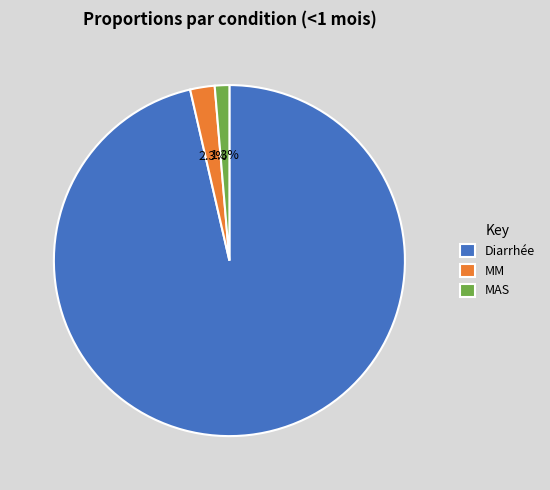

Combined, do Diarrhée and MAS account for over 50%?

Yes